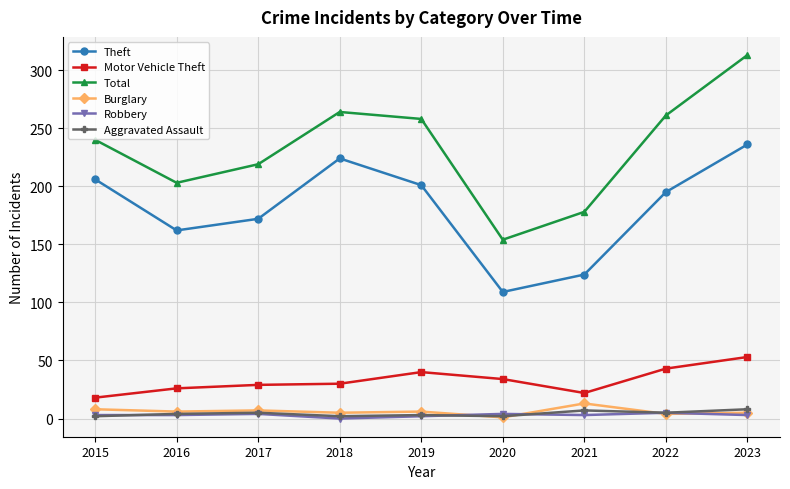

What is the value of the Motor Vehicle Theft point at the 5th from the left?

40